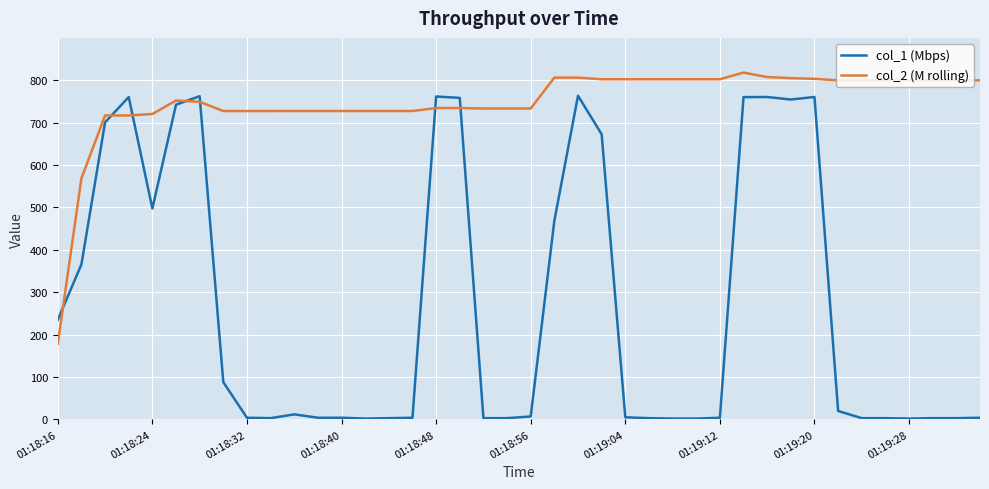

Which series has the widest spread of values?

col_1 (Mbps)